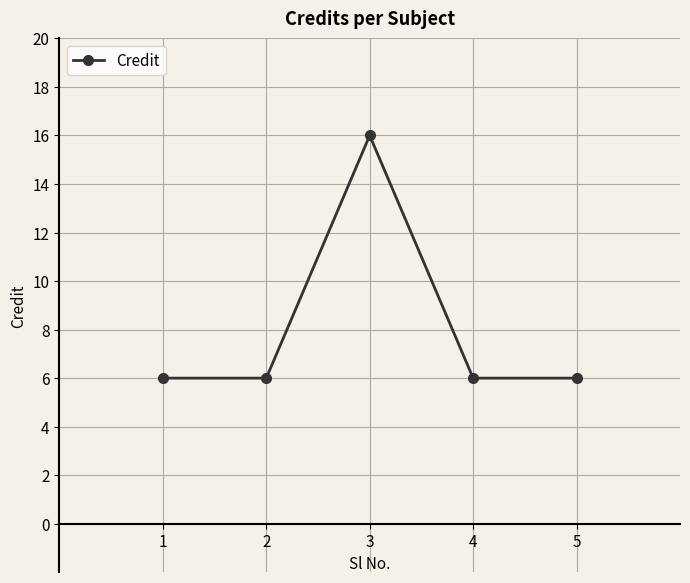

Reading left to right, transcribe all the data shown in this chart.

6	6	16	6	6